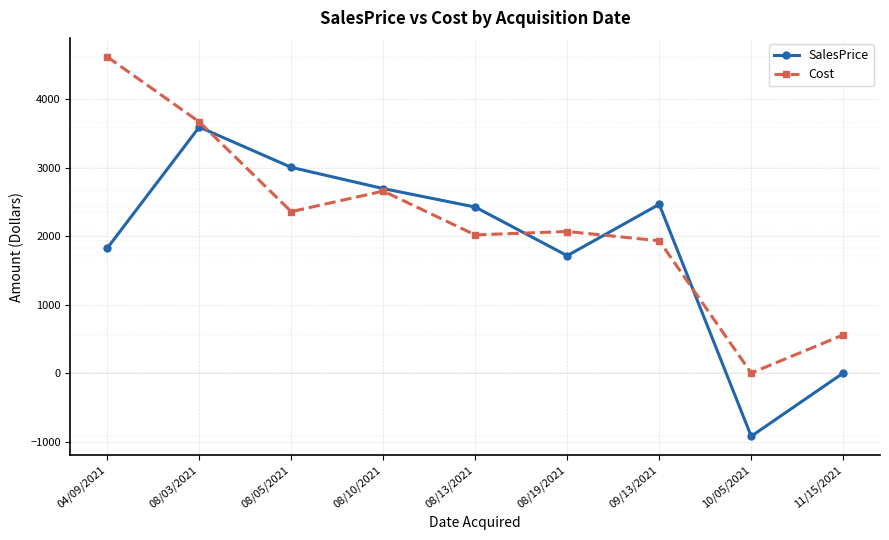

At which category is the sum across all series the highest?

08/03/2021